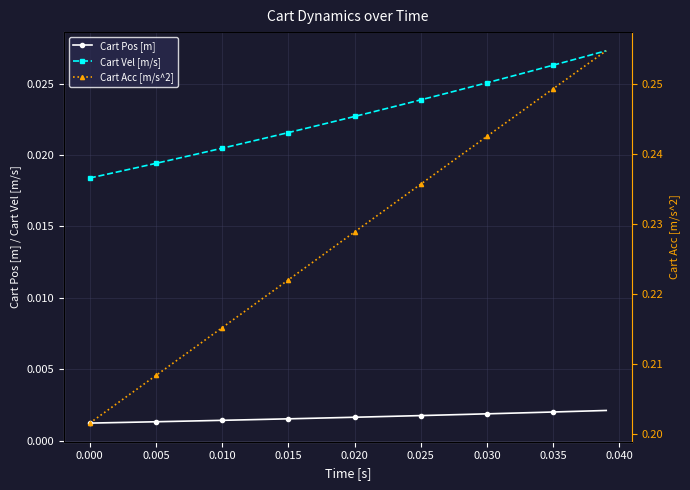

How many Cart Pos [m] values are between 0 and 1?

40